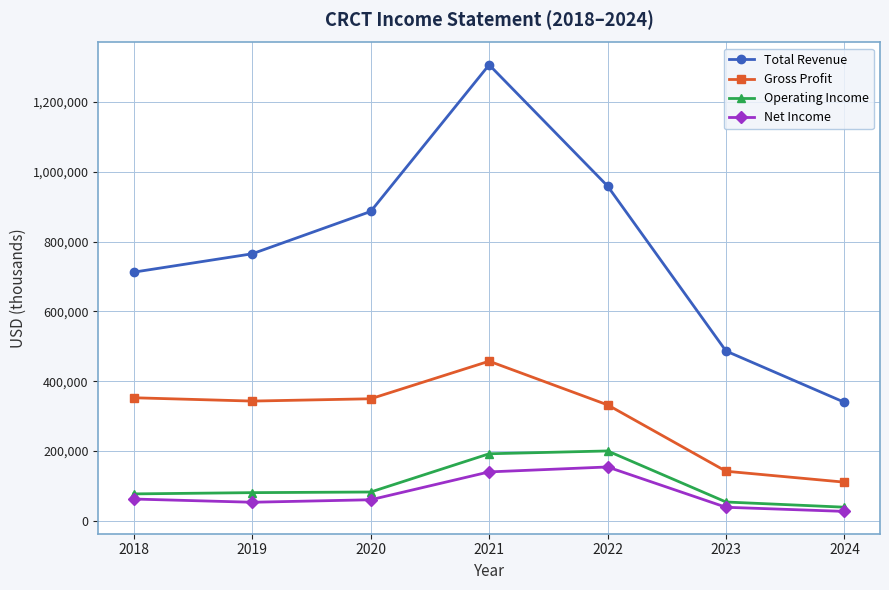

How many distinct data groups are displayed?

4